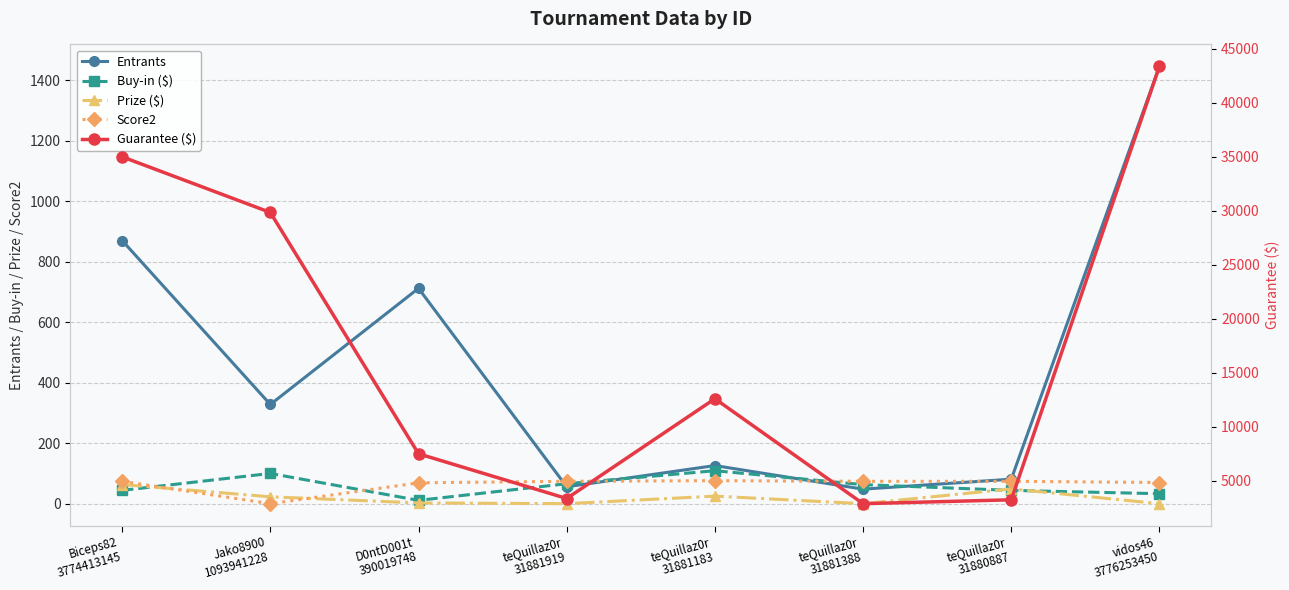

At which label does Buy-in ($) first exceed 63?

Jako8900
1093941228